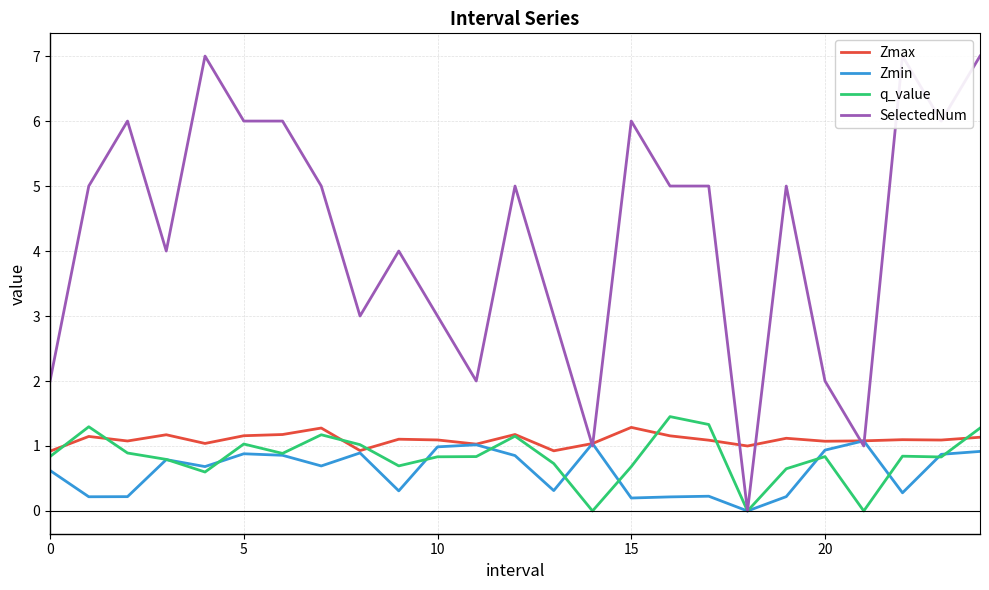

At which label is Zmax closest to 1?

18